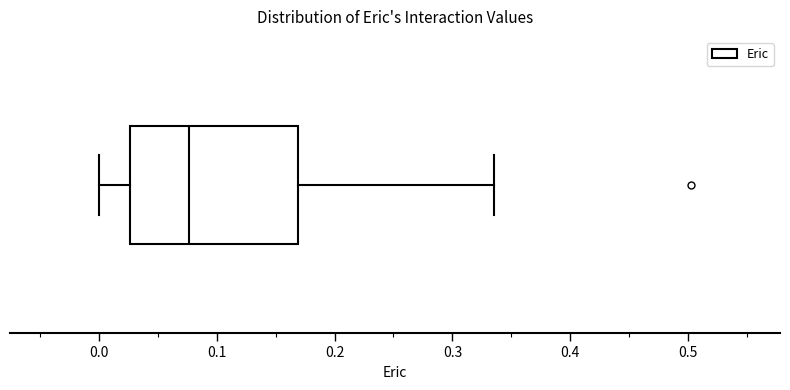

Where does the median line of the box sit on the x-axis? The values are not printed on the chart, so give them approximately, as read against the axis.

0.08